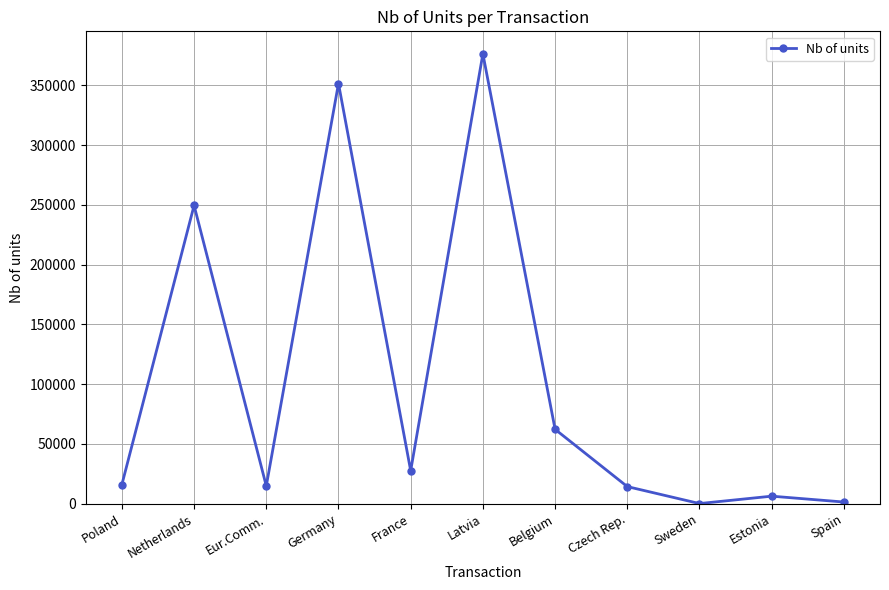

What is the minimum value shown in the chart?

80